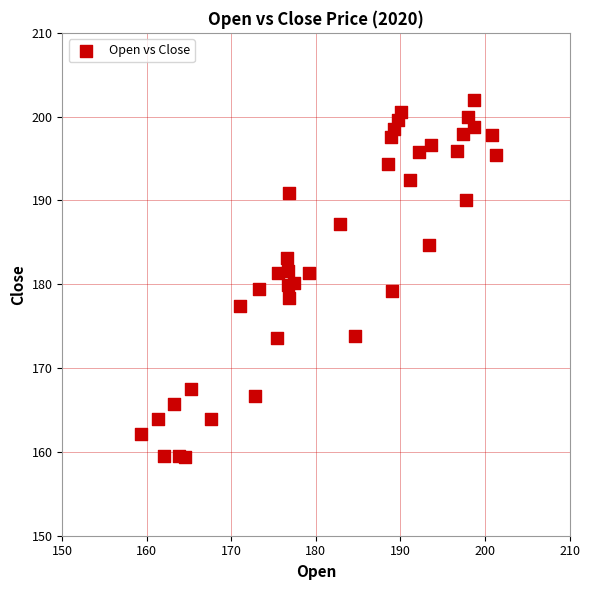

What is the range of X values (max minus min)?

42.0